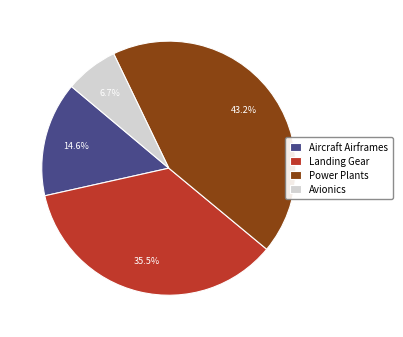

Is there a majority slice in this chart?

No